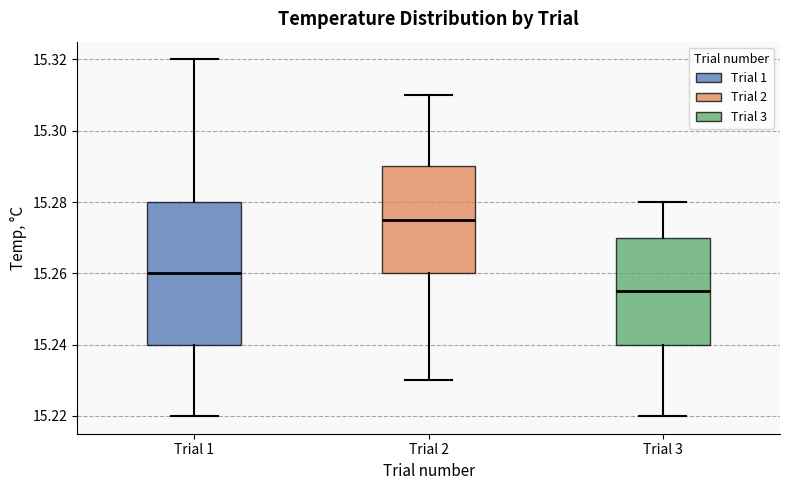

Which box is the tallest, from its lower edge to its upper edge?

Trial 1